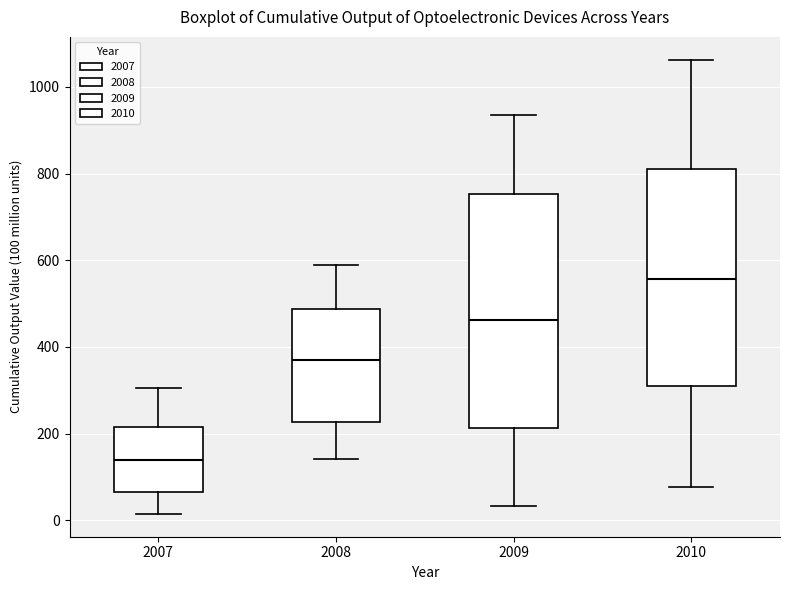

Which box has the highest median line?

2010